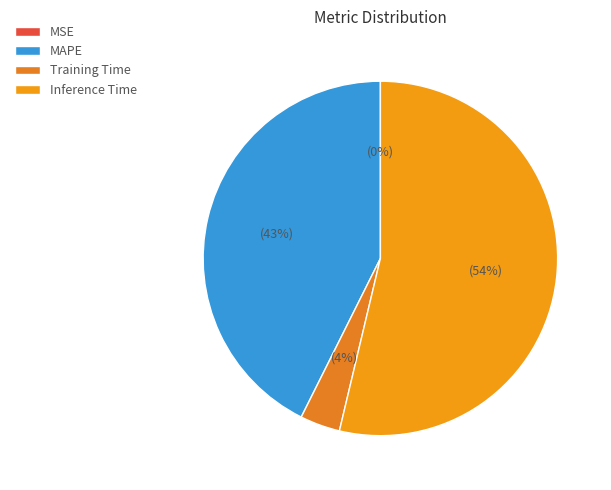

Which category accounts for the majority?

Inference Time